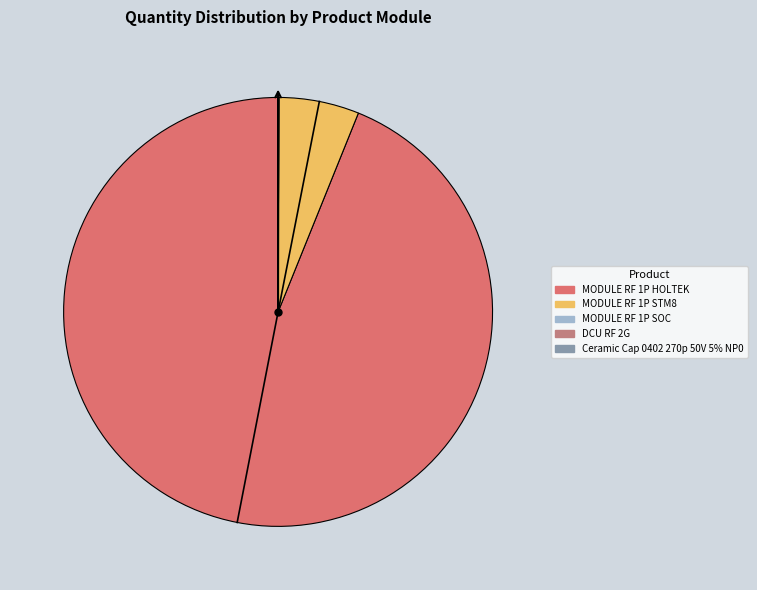

Is it true that Ceramic Cap 0402 270p 50V 5% NP0 is 9% of the pie?

False